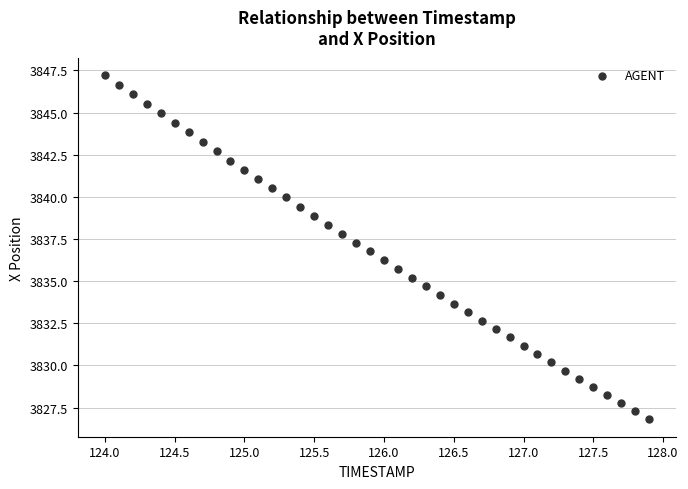

What is the range of Y values (max minus min)?

20.4